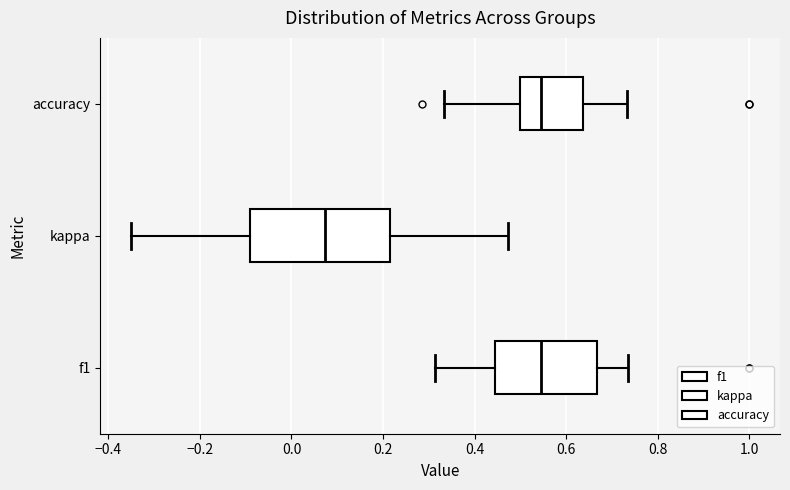

Which box is the widest, from its left edge to its right edge?

kappa